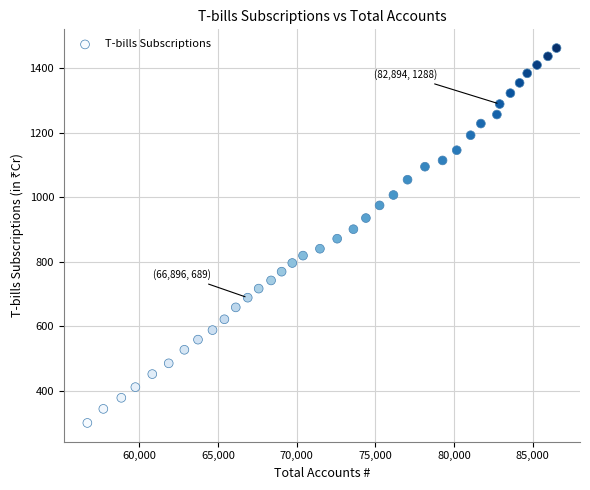

What is the range of X values (max minus min)?

29789.0